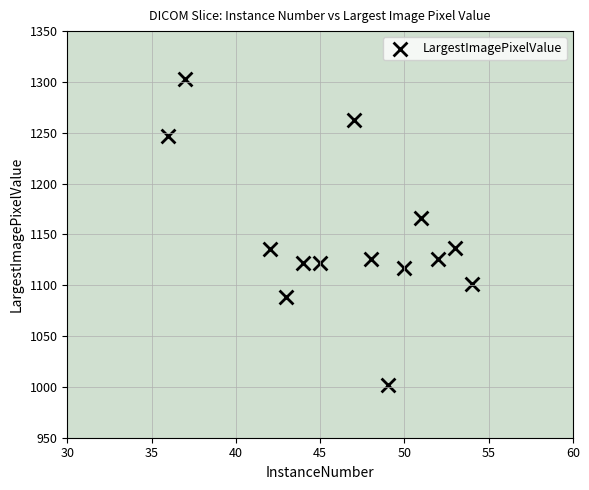

What is the range of X values (max minus min)?

18